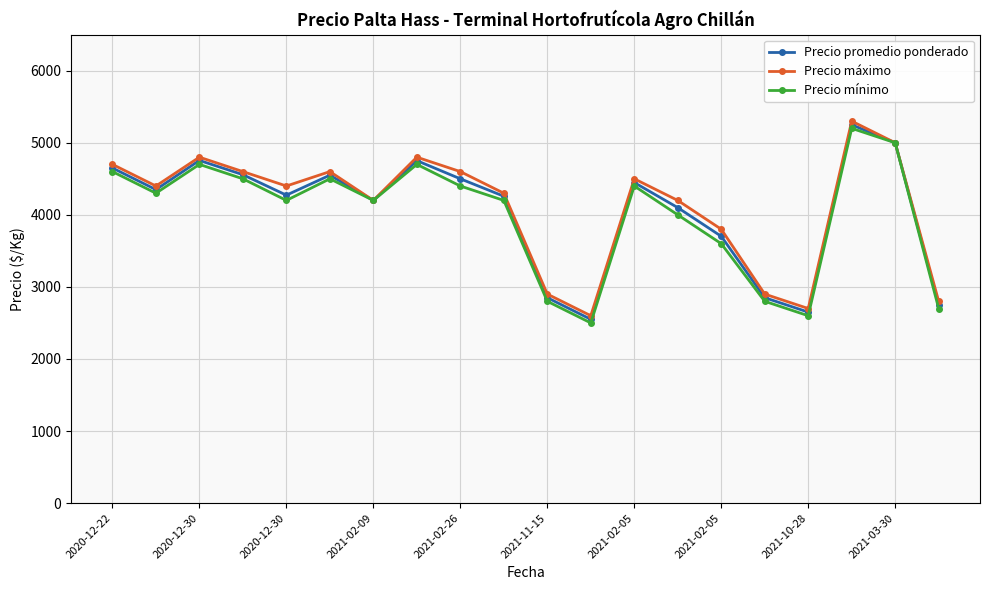

How many interior local valleys does the Precio máximo series have?

5